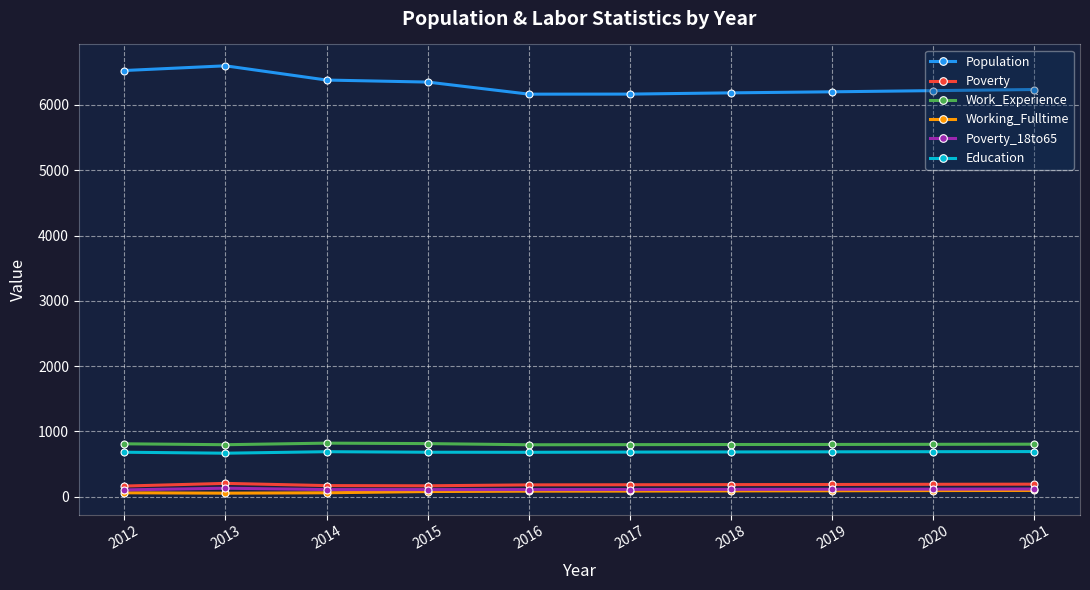

Is it true that Work_Experience equals 821 at 2014?

True